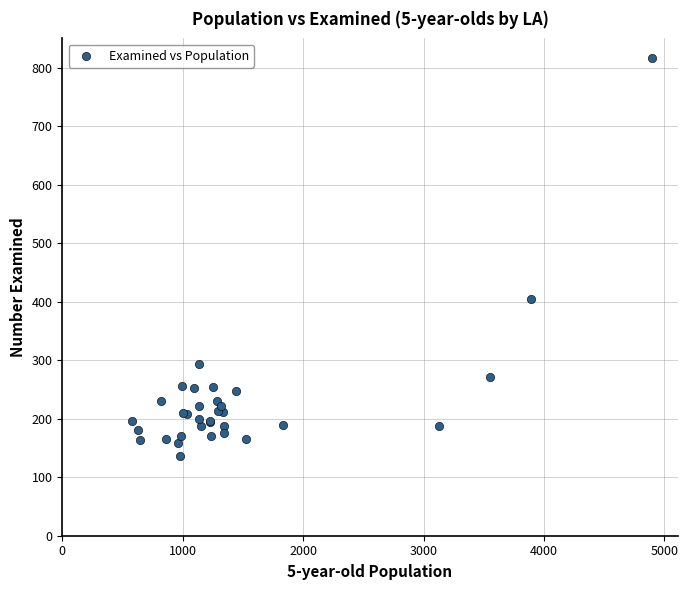

What Y value in the scatter plot is closest to 476?

404